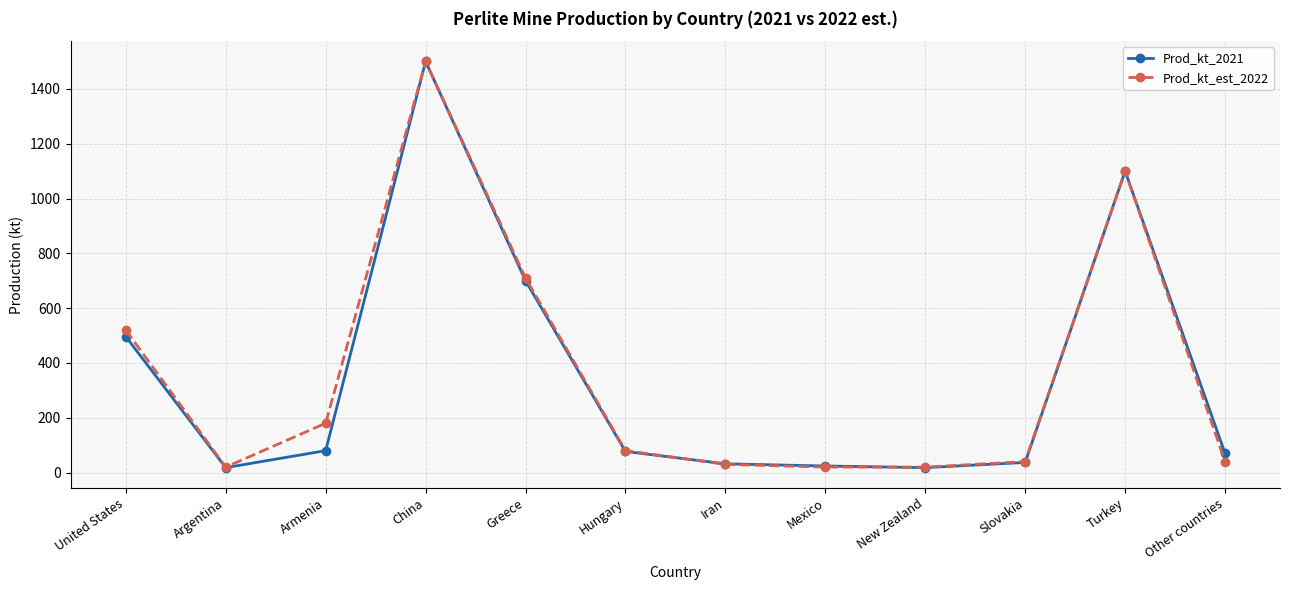

What is the total value across all series at Other countries?

110